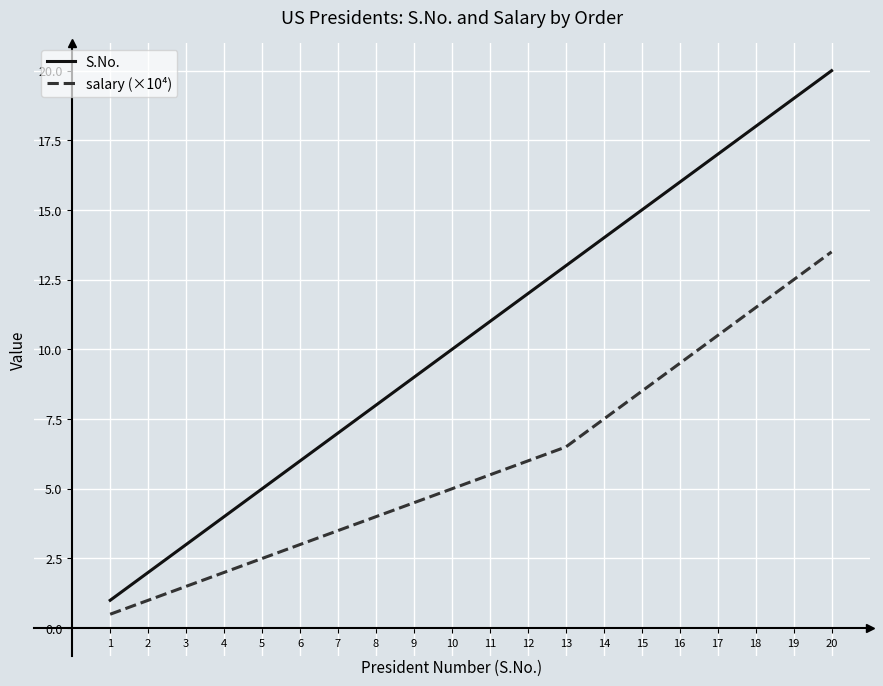

What is the total value across all series at 20?

33.5